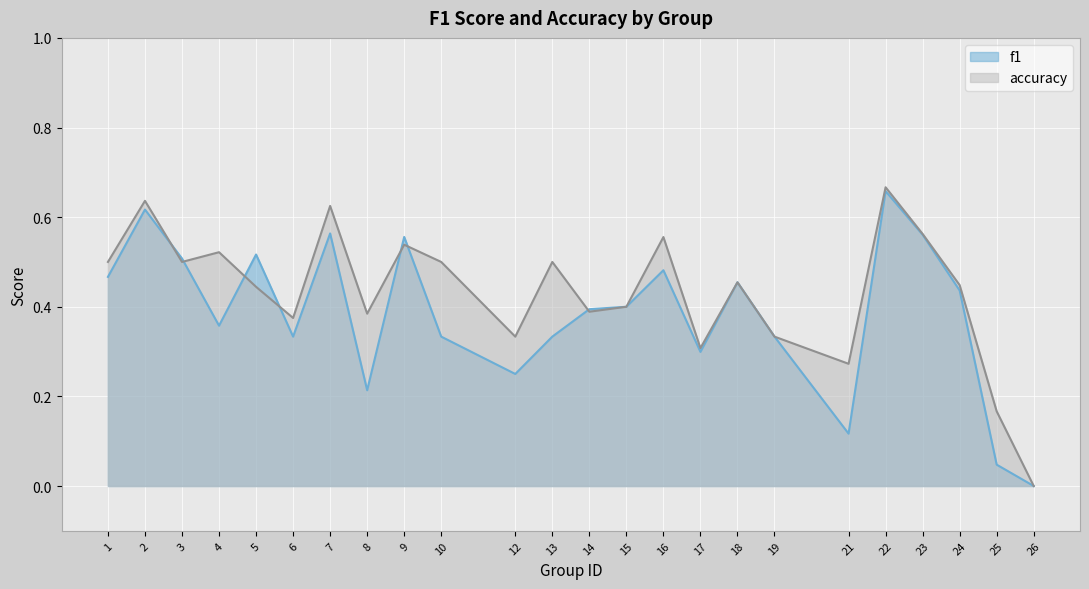

What is the total value across all series at 4?

0.9